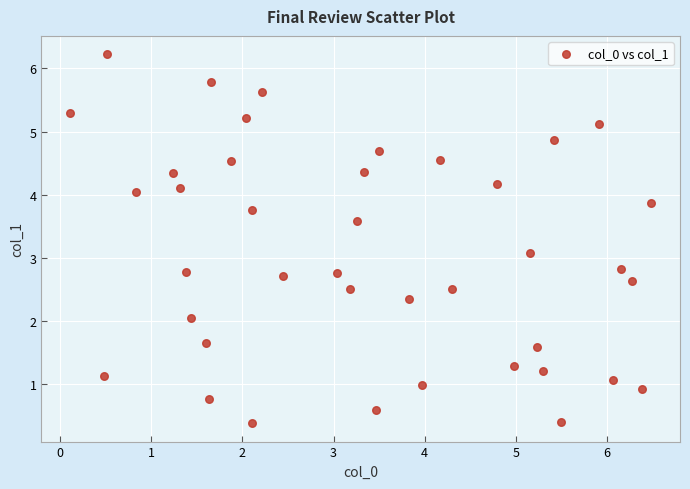

What Y value in the scatter plot is closest to 3?

3.1